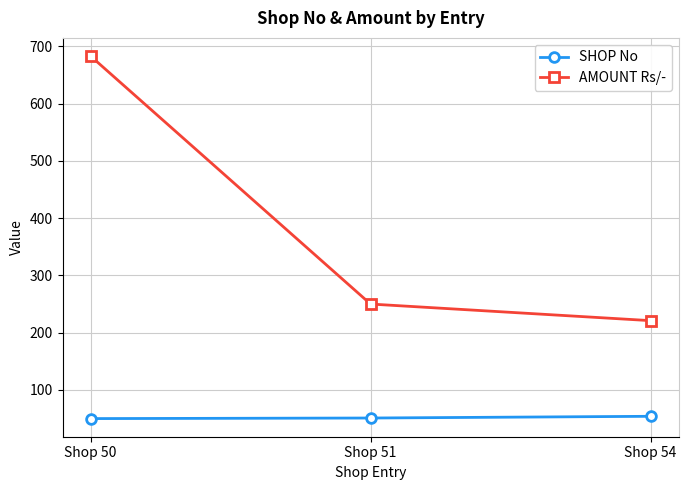

Rank the series by their maximum value, from highest to lowest.

AMOUNT Rs/-, SHOP No